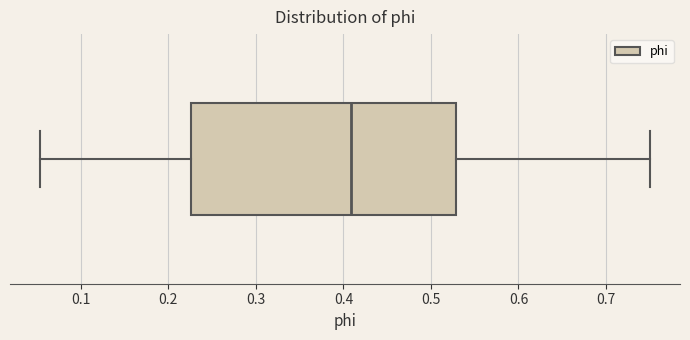

Read this box plot against the x-axis: the position of the median line, the range covered by the box, and the ends of both whiskers. The values are not printed on the chart, so give them approximately, as read against the axis.

median 0.41, box 0.23 to 0.53, whiskers 0.05 to 0.75